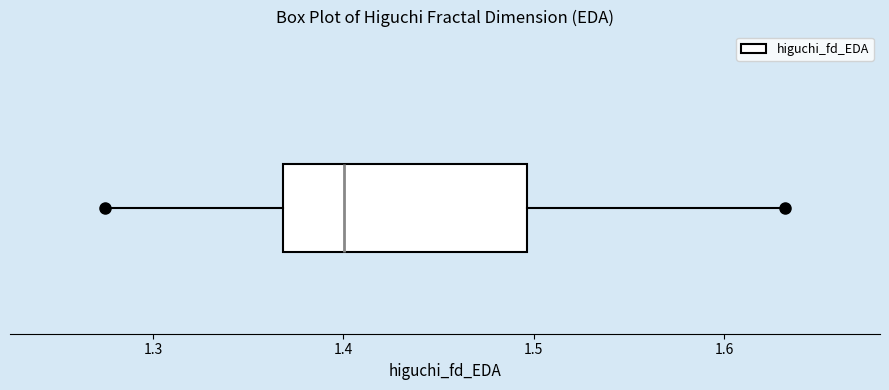

Transcribe this box plot: give where the median line is, the range the box spans, and where the two whiskers end, as read against the x-axis. The values are not printed on the chart, so give them approximately, as read against the axis.

median 1.40, box 1.37 to 1.50, whiskers 1.27 to 1.63